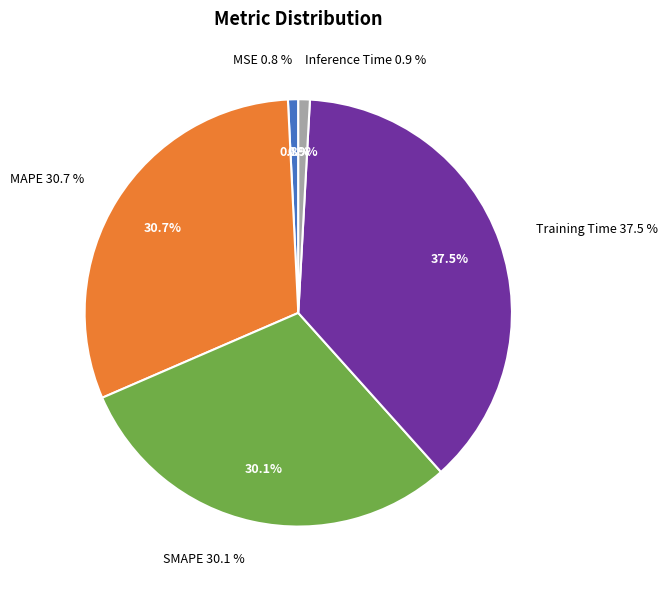

Which category has the smallest portion of the pie?

MSE